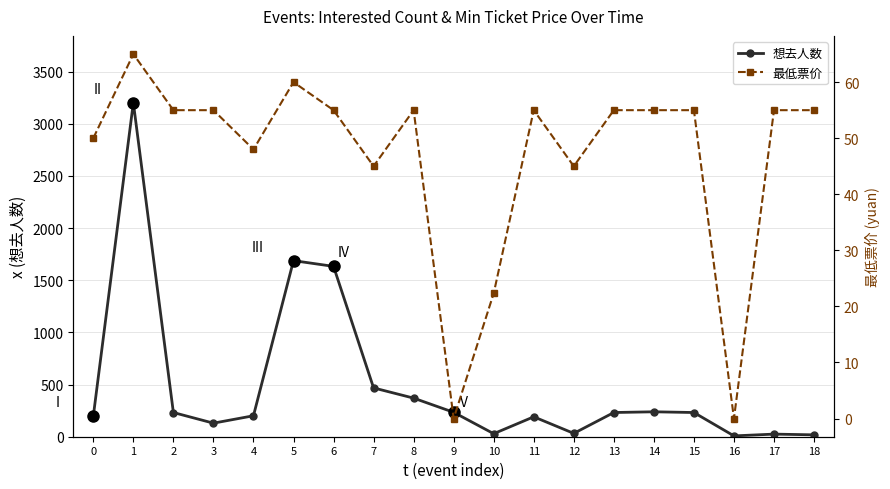

Is it true that 最低票价 equals 19.8 at 14?

False